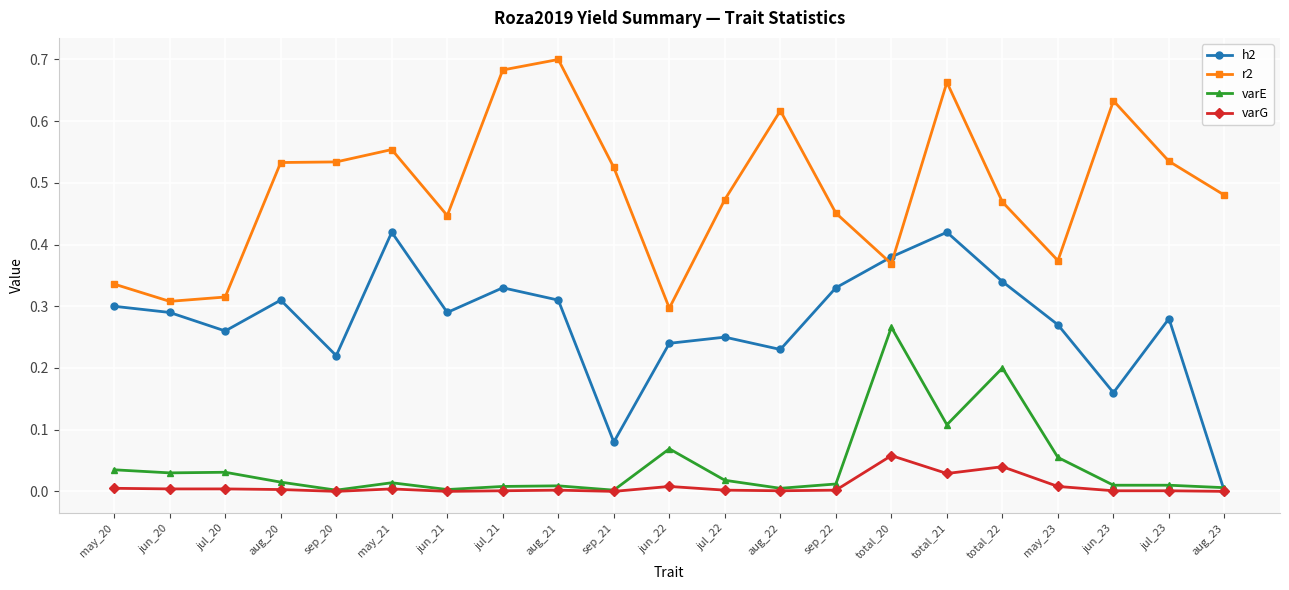

Which series has the widest spread of values?

h2